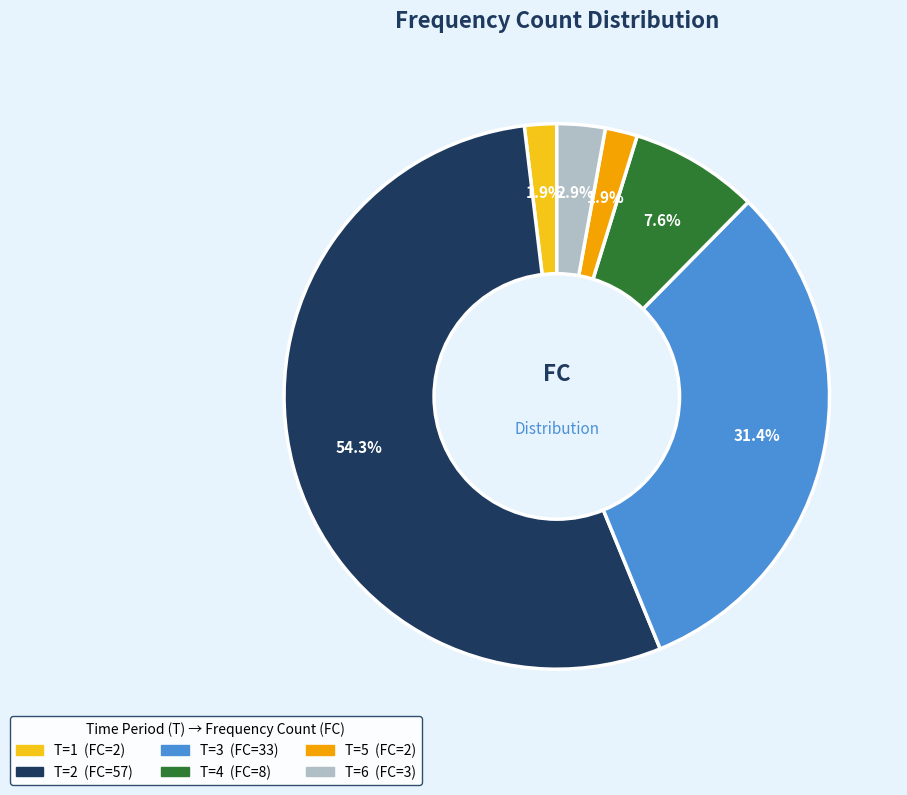

How many segments does this pie chart have?

6